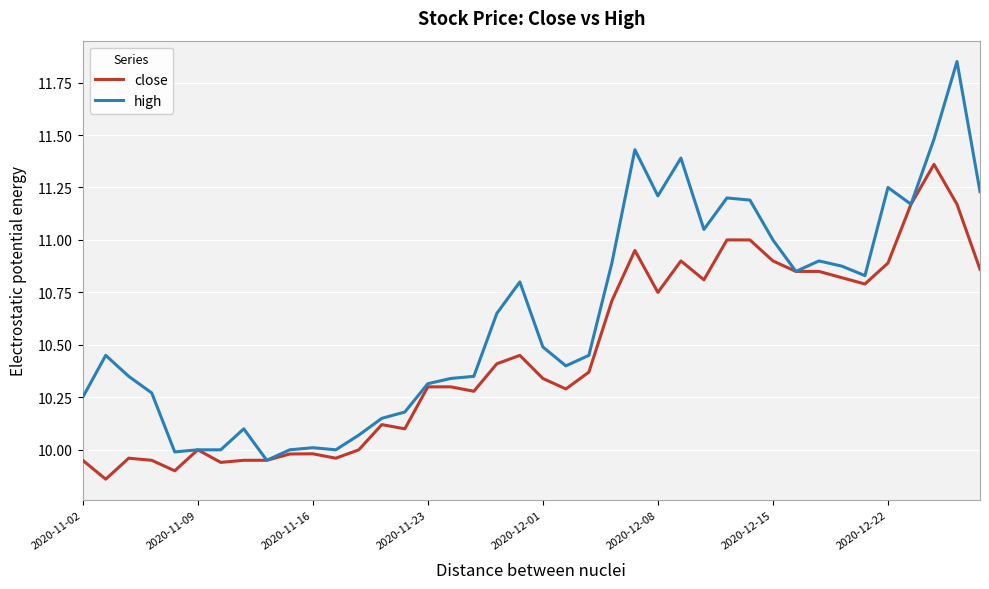

Which series has the widest spread of values?

high